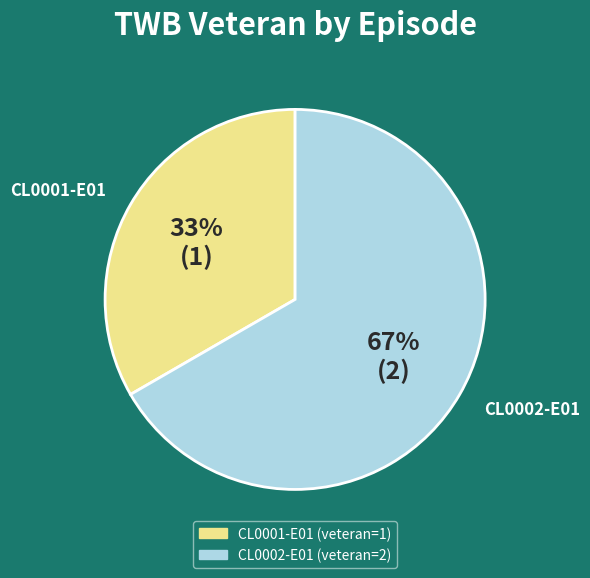

To the nearest percent, what portion does CL0002-E01 represent?

67%